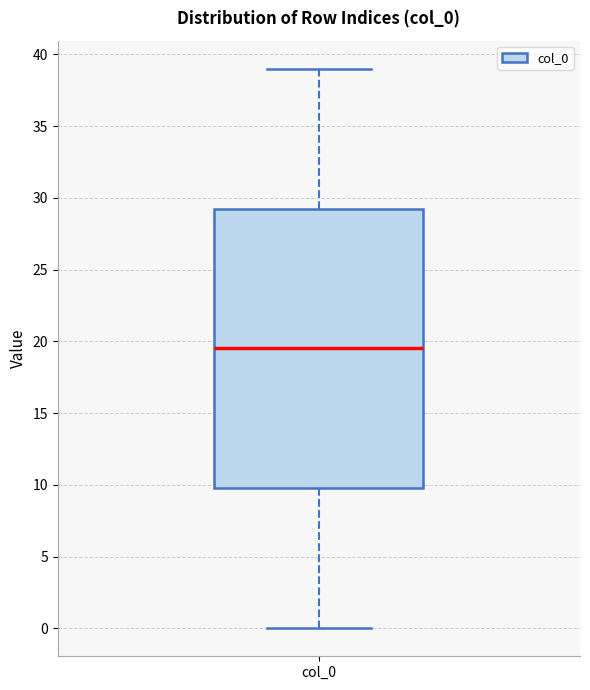

Where is the upper edge of the box for col_0 on the y-axis? The values are not printed on the chart, so give them approximately, as read against the axis.

29.5